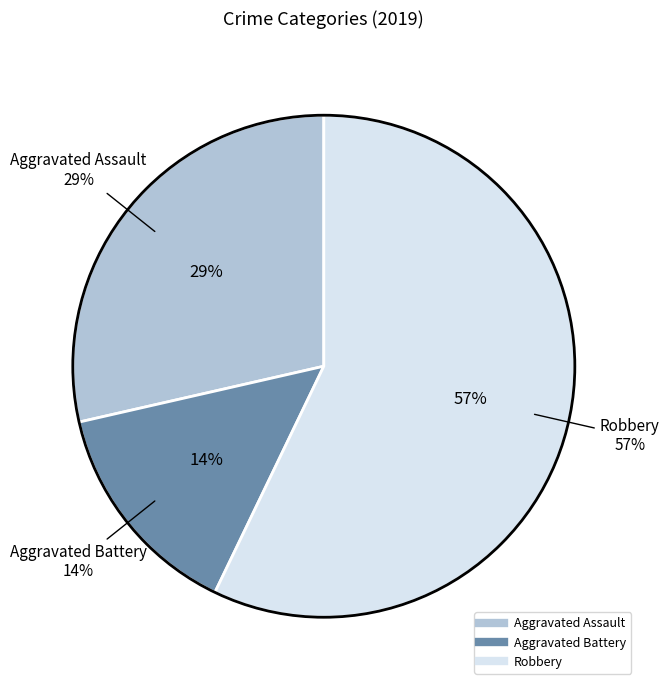

Count the number of slices in the pie.

3